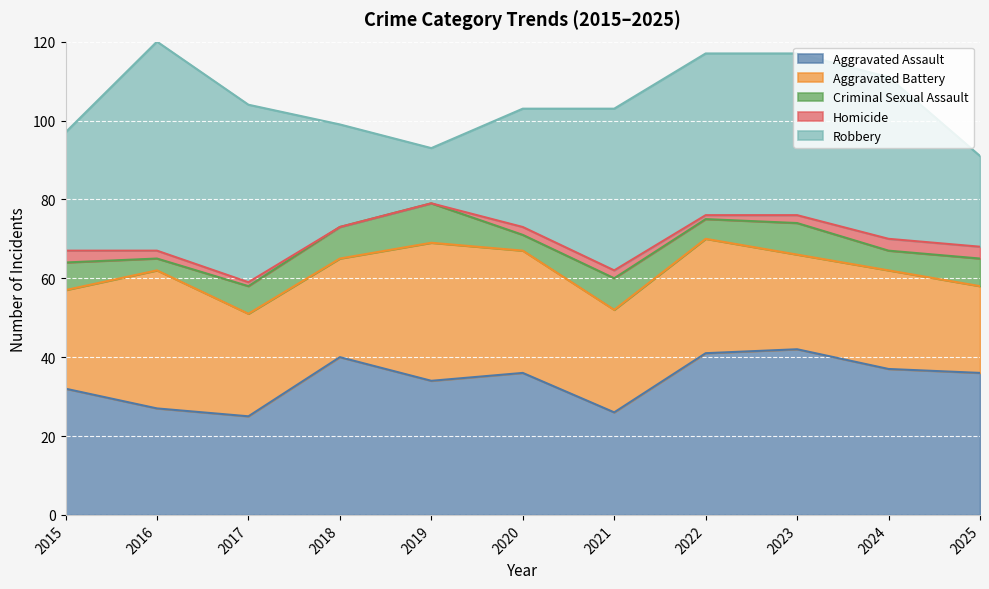

At which category does Criminal Sexual Assault reach its first local peak?

2019